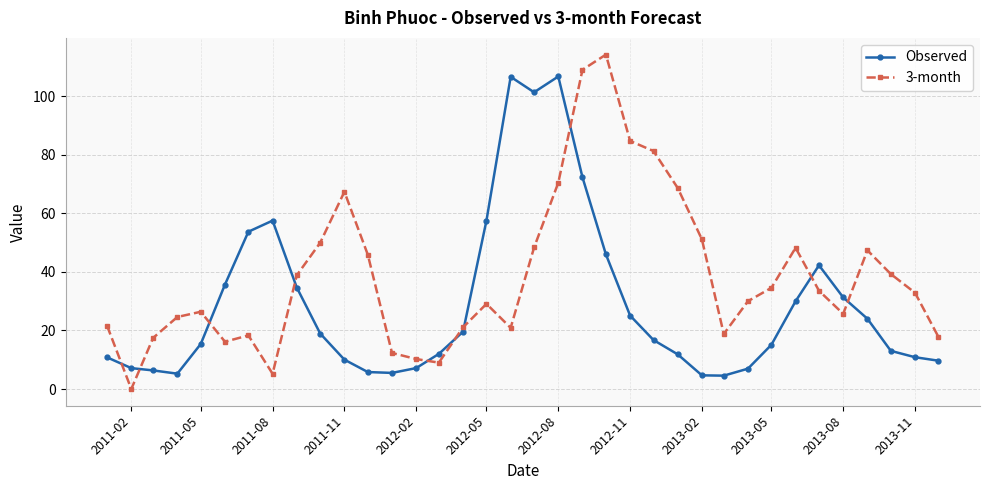

What is the difference between the maximum and minimum values in the 3-month series?

114.2